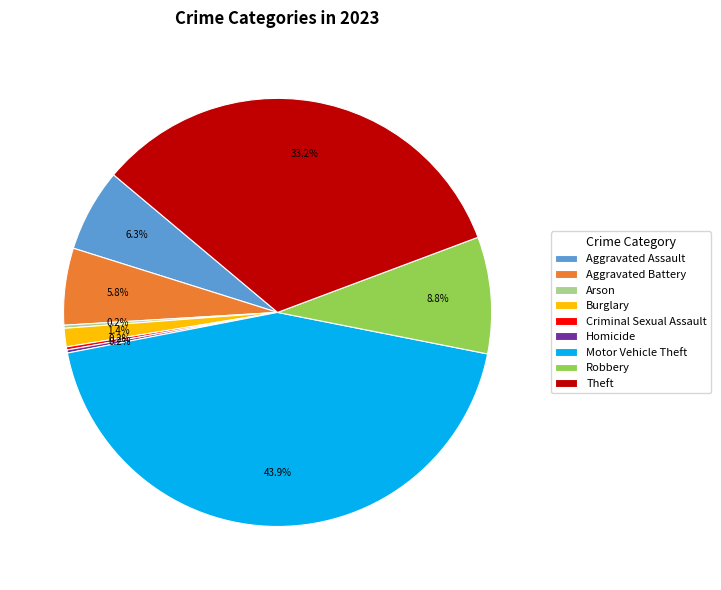

What is the total percentage of Burglary and Aggravated Assault?

7.7%